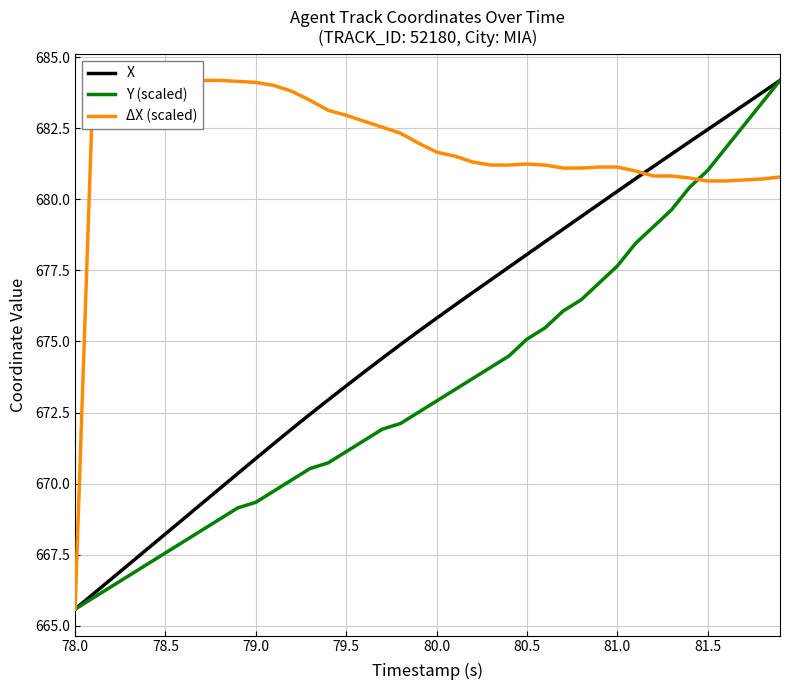

Is it true that Y (scaled) equals 321.5 at 79.5?

False